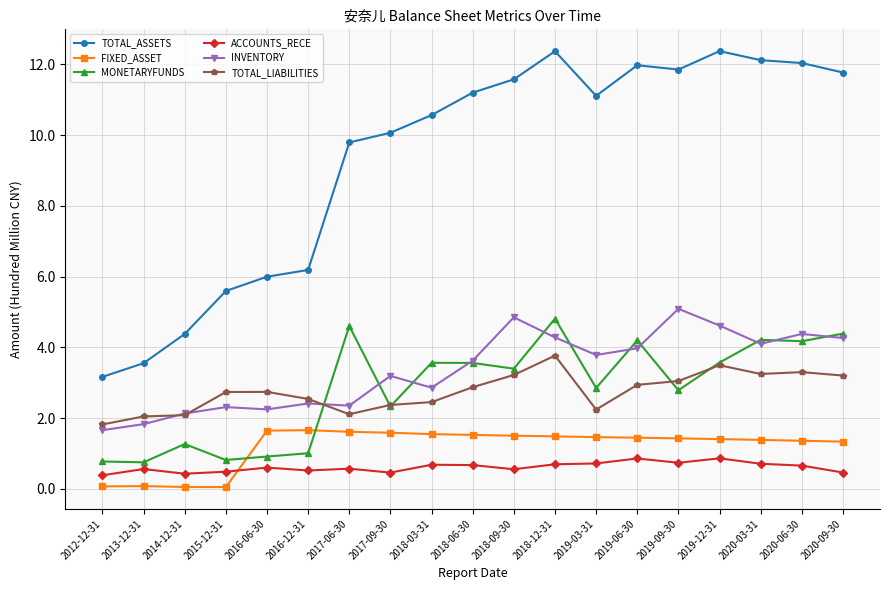

What is the greatest value displayed?

12.4